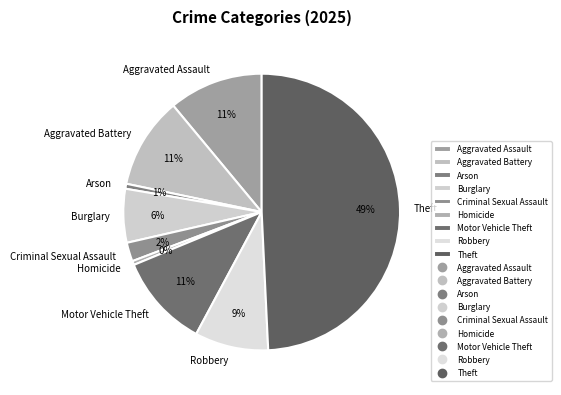

To the nearest percent, what percentage of the pie is Theft?

49%